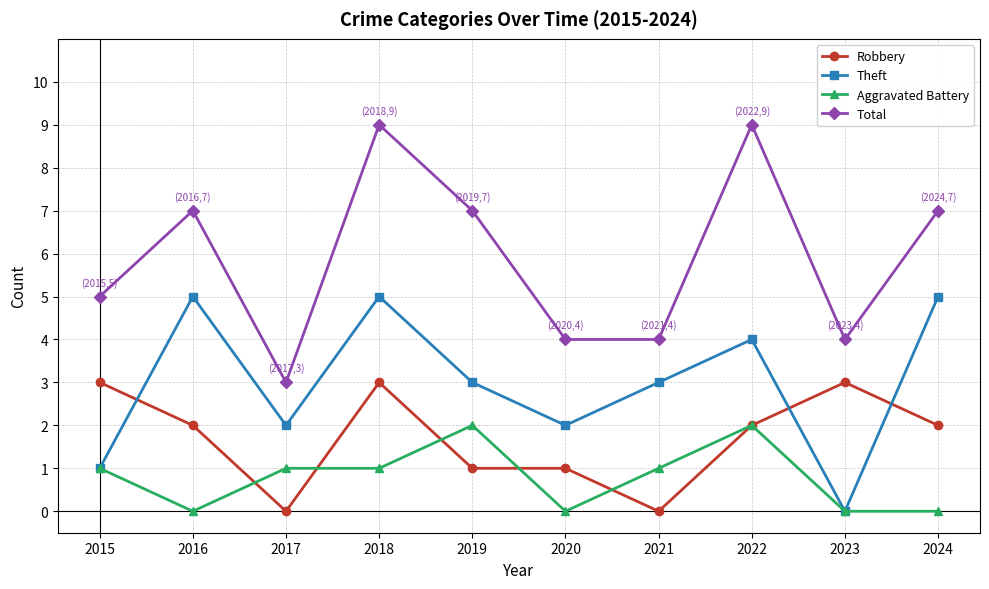

The value of Aggravated Battery at 2015 is 1. True or false?

True